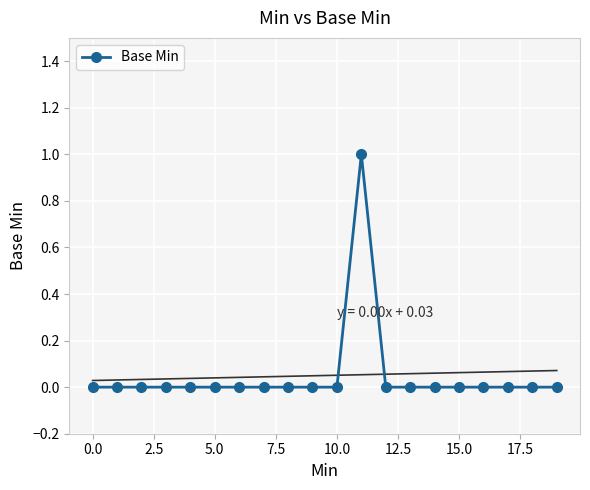

Which category has the highest value across all series?

11